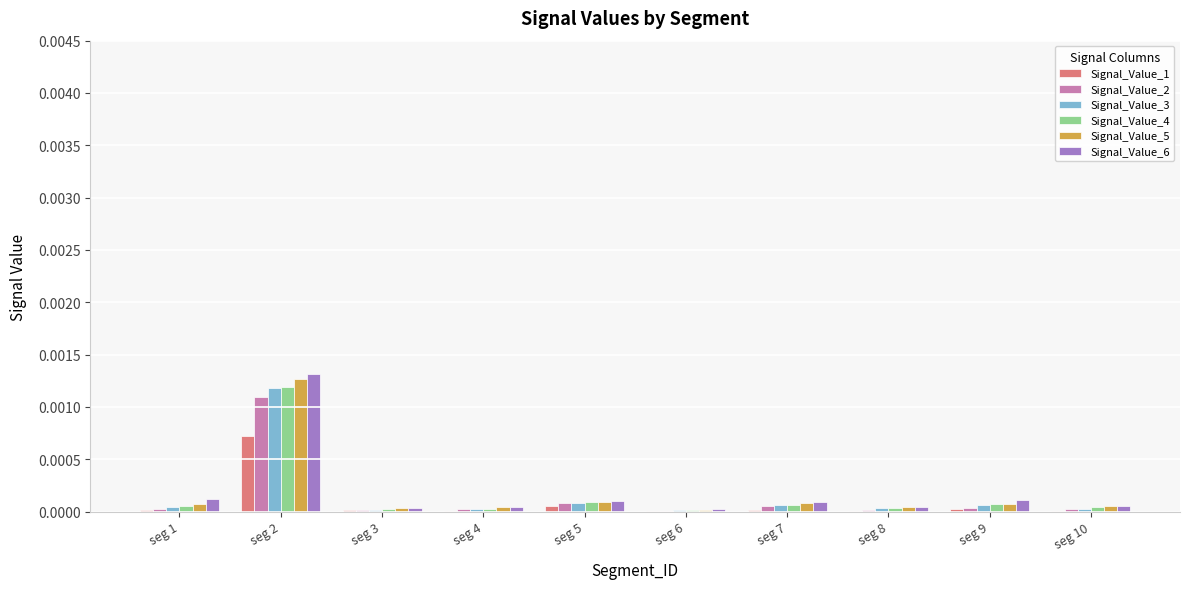

True or false: Signal_Value_1 has a value of 0.0 at seg 2.

True